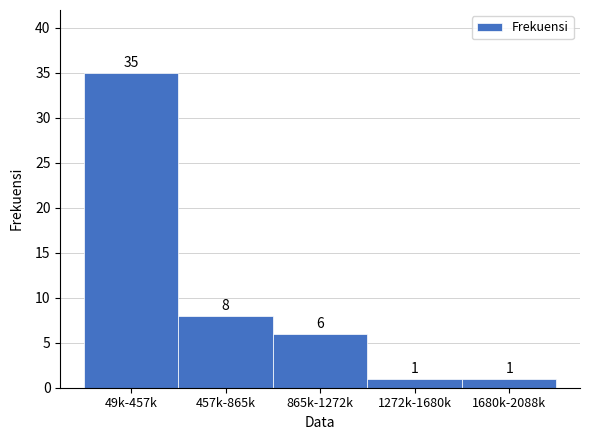

Reading left to right, list all the values displayed in this chart.

49k-457k=35	457k-865k=8	865k-1272k=6	1272k-1680k=1	1680k-2088k=1